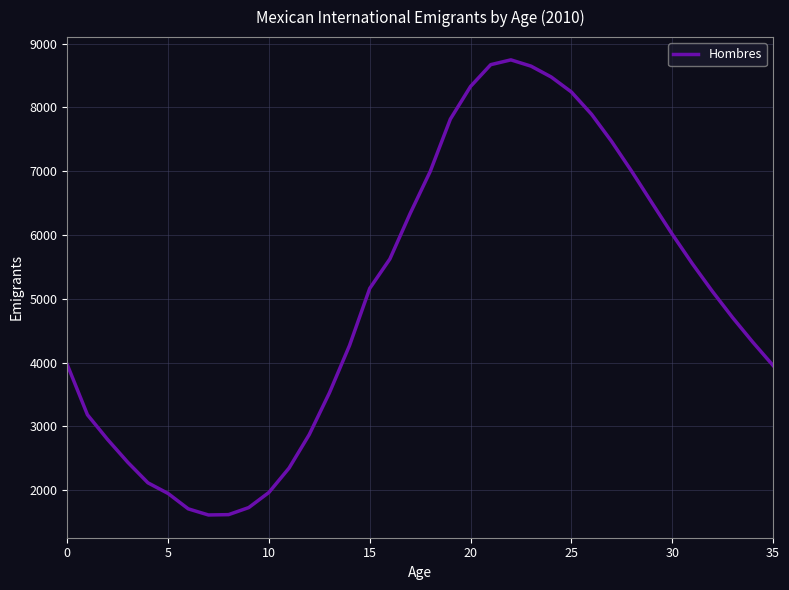

What is the minimum value shown in the chart?

1613.1